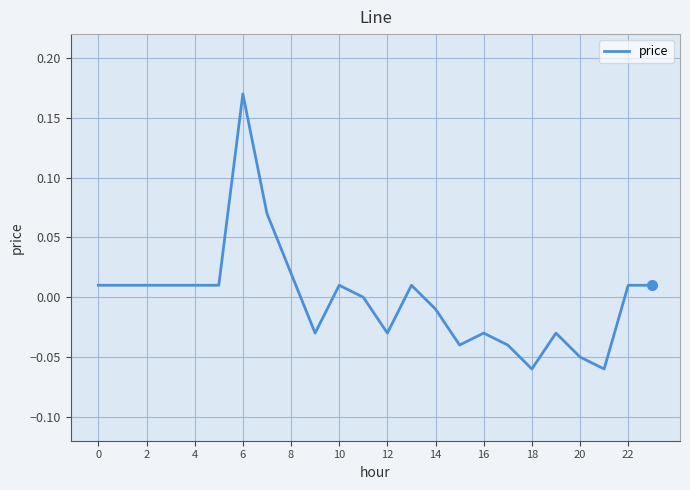

Is this an area chart (filled region under the line)?

No